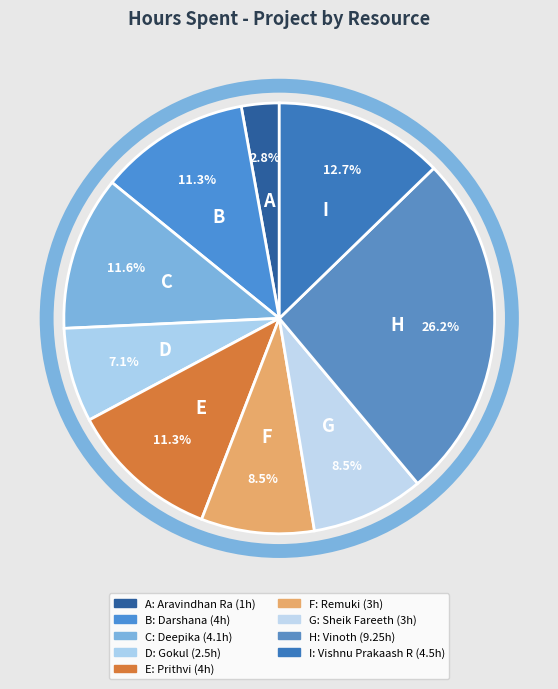

Count the number of slices in the pie.

9